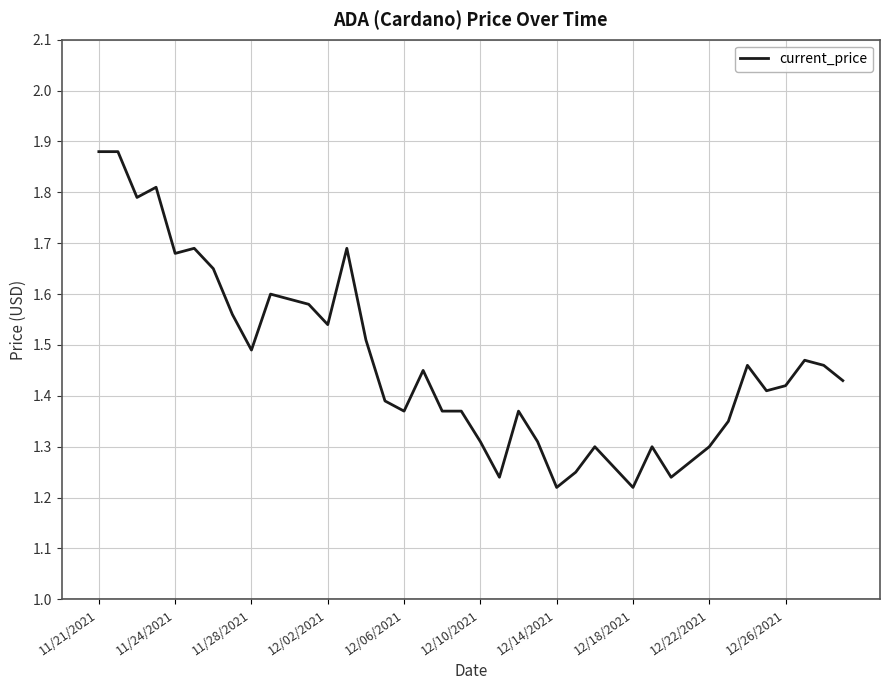

What is the difference between the maximum and minimum values?

0.7